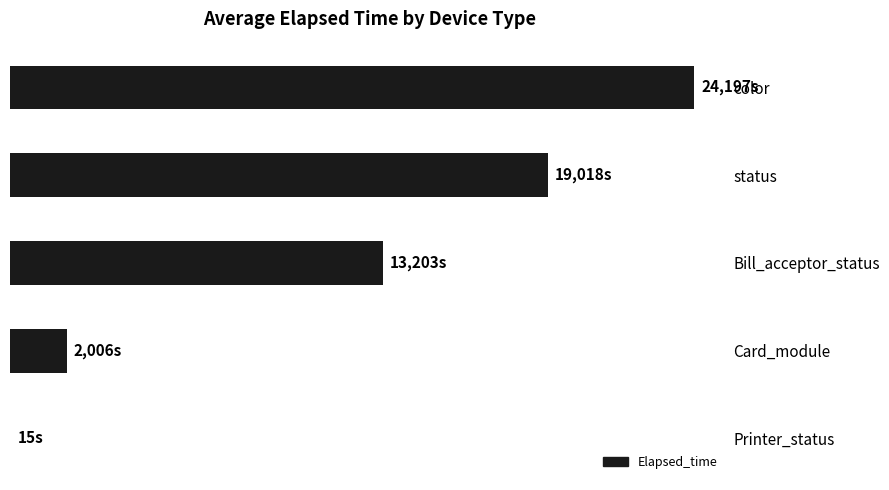

Are the bars grouped side by side (vs. stacked)?

No